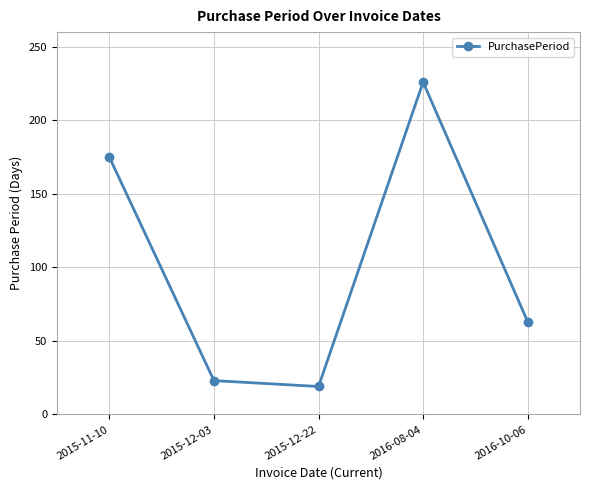

What position from the right is 2016-10-06?

1